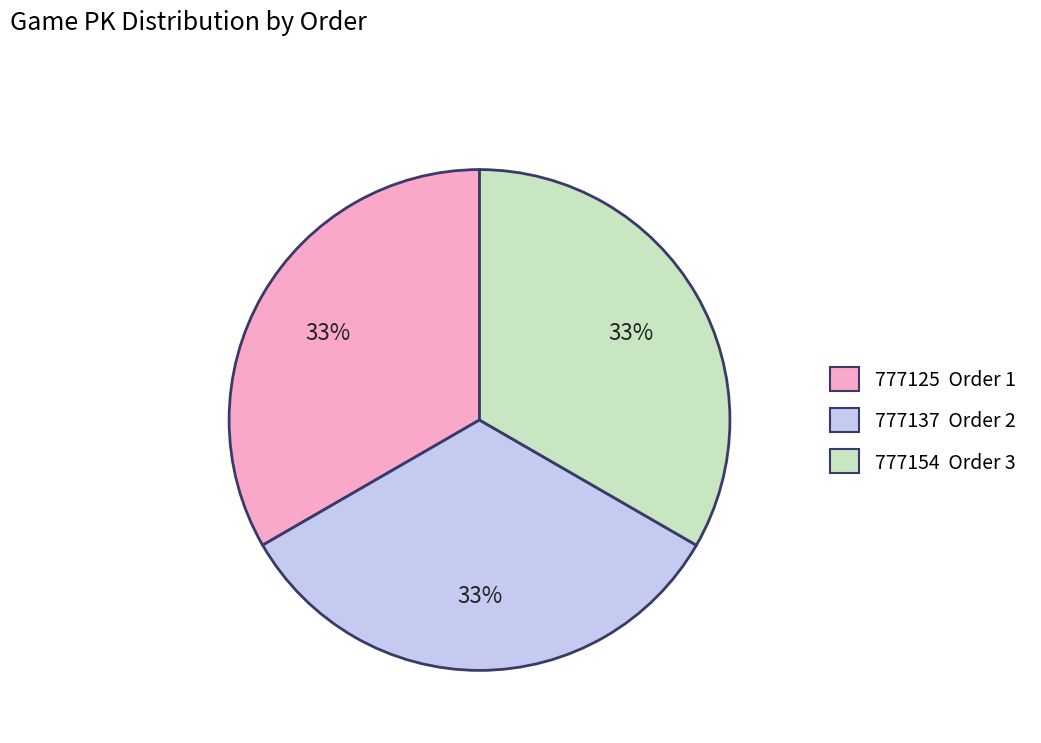

To the nearest percent, what is the average slice percentage?

33%